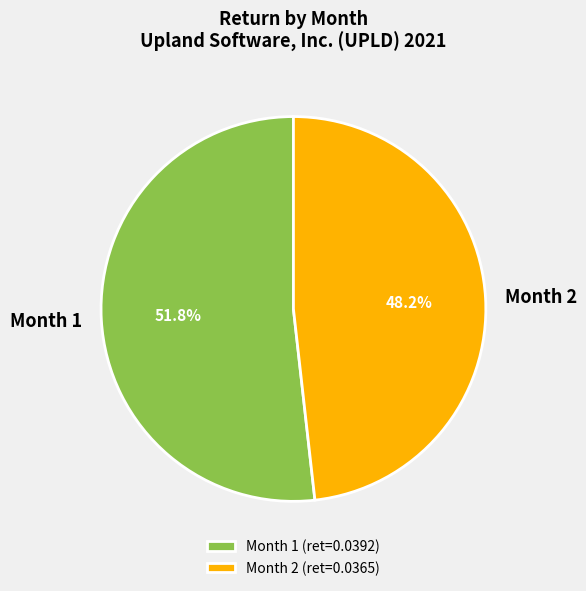

To the nearest percent, what portion does Month 2 represent?

48%